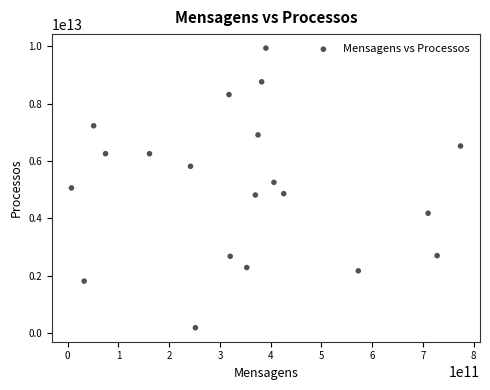

What is the range of X values (max minus min)?

766975142024